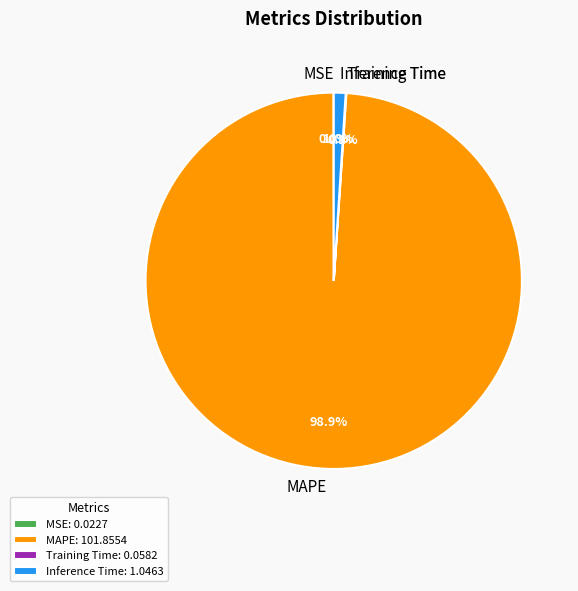

Do Inference Time and MAPE together represent more than half of the pie?

Yes